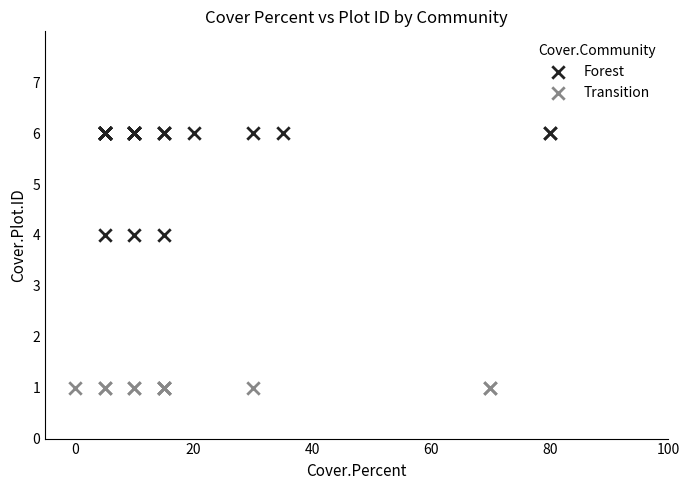

Which series reaches the minimum Y coordinate?

Transition